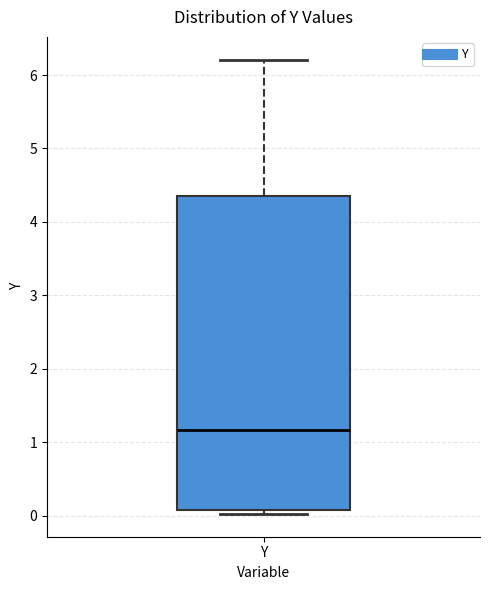

Read this box plot against the y-axis: the position of the median line, the range covered by the box, and the ends of both whiskers. The values are not printed on the chart, so give them approximately, as read against the axis.

median 1.2, box 0.1 to 4.4, whiskers 0.0 to 6.2